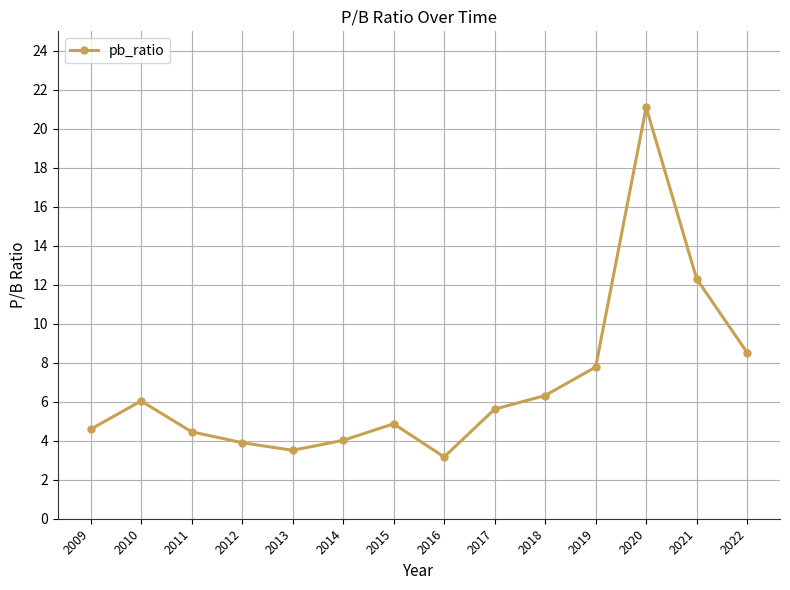

Which label corresponds to the smallest value in the chart?

2016